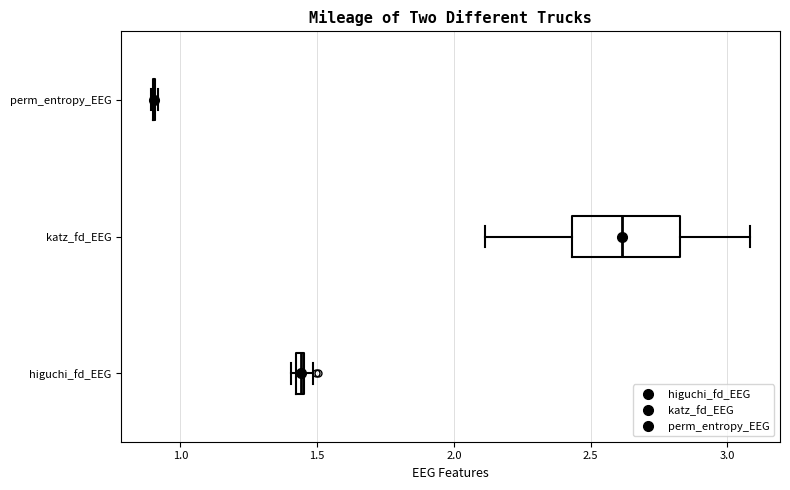

Which box is the widest, from its left edge to its right edge?

katz_fd_EEG